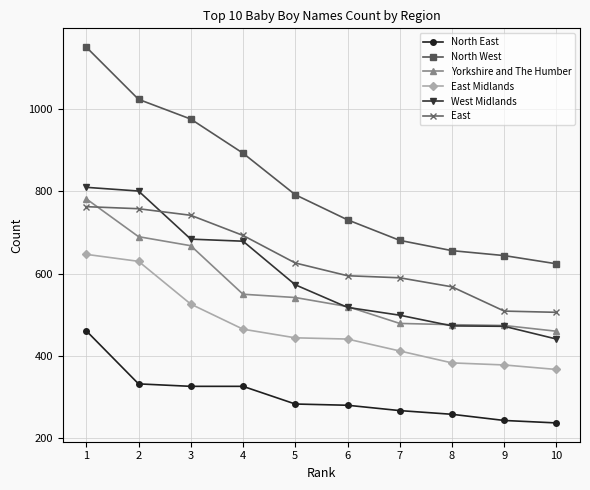

What is the average value of the Yorkshire and The Humber series?

564